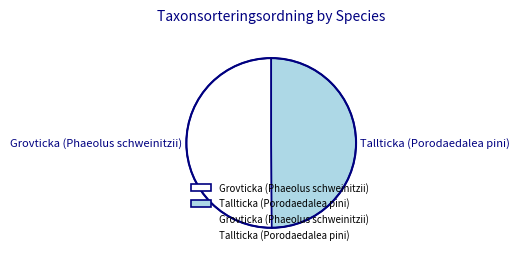

Approximately how many times larger is the value at Grovticka (Phaeolus schweinitzii) compared to Tallticka (Porodaedalea pini)?

1.0